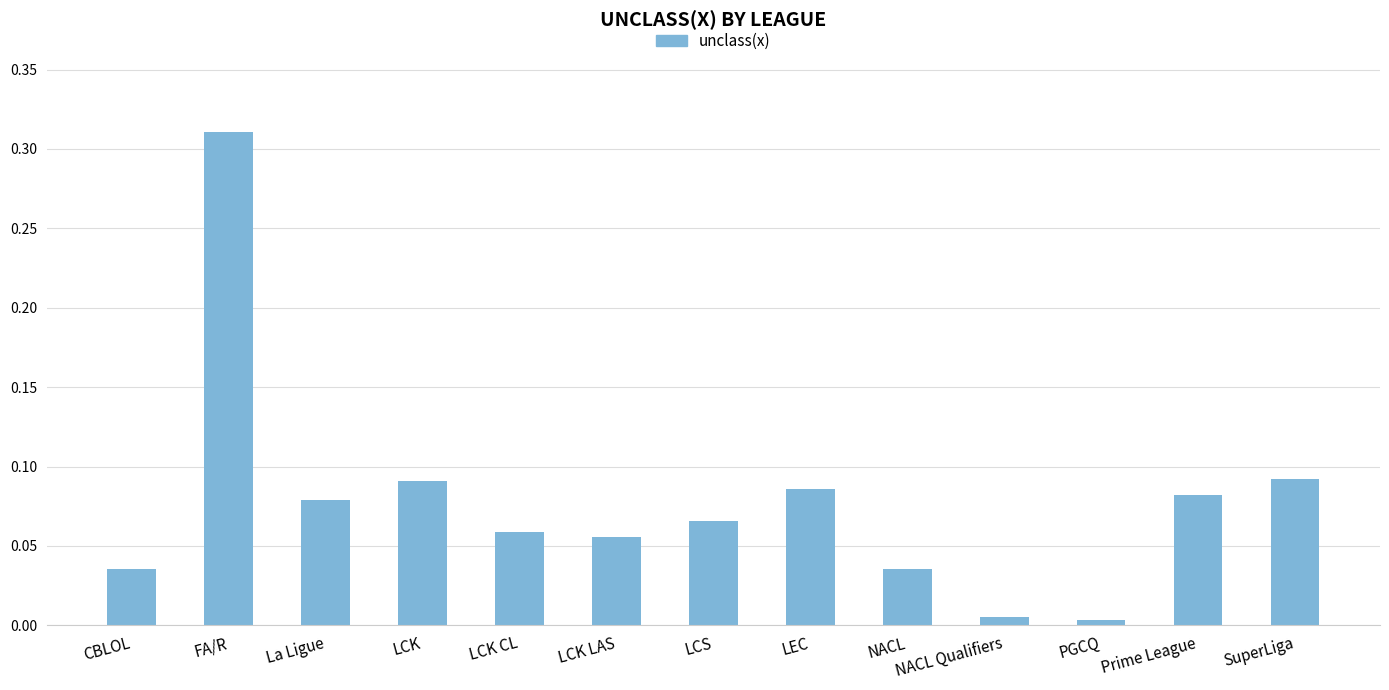

At which category does the chart reach its peak across all series?

FA/R